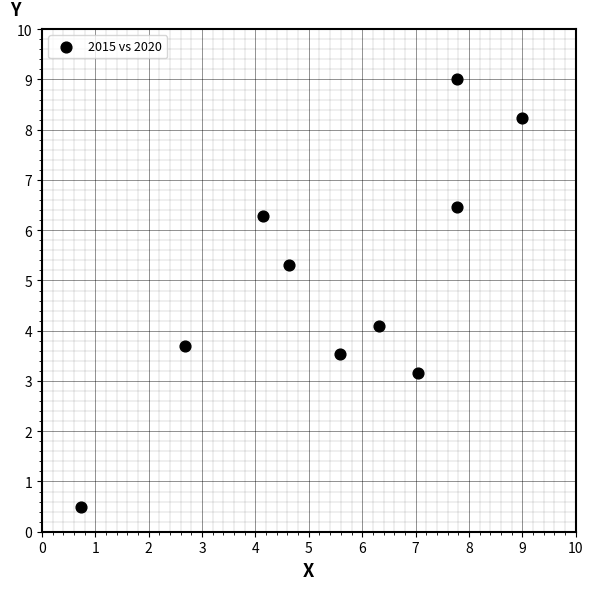

What is the average X value?

5.6